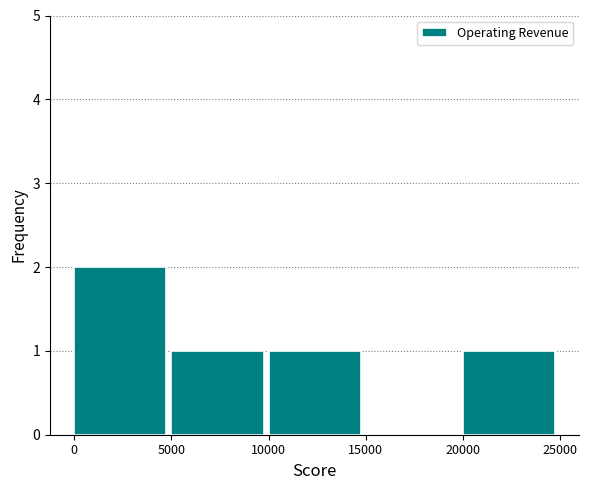

Over which range of the x-axis is the bar tallest?

0 to 5000